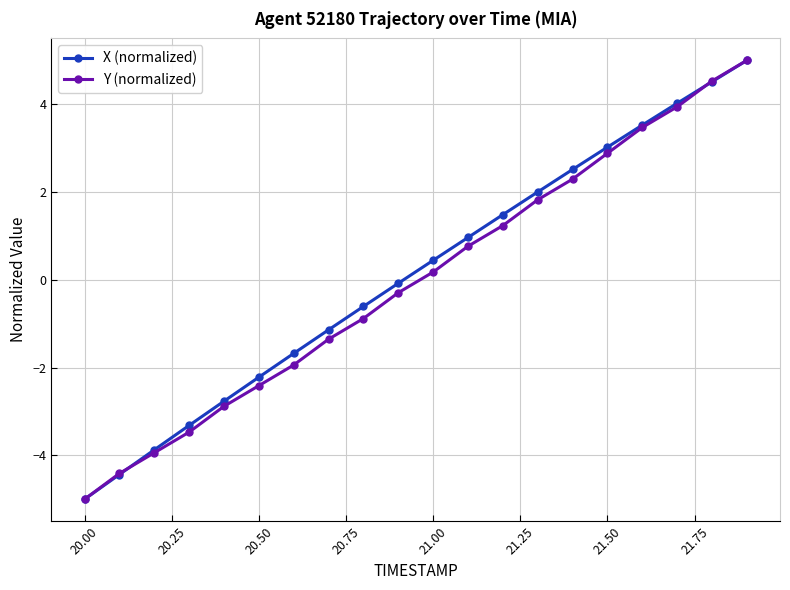

True or false: X (normalized) has more than 2 points higher than both neighbors.

False